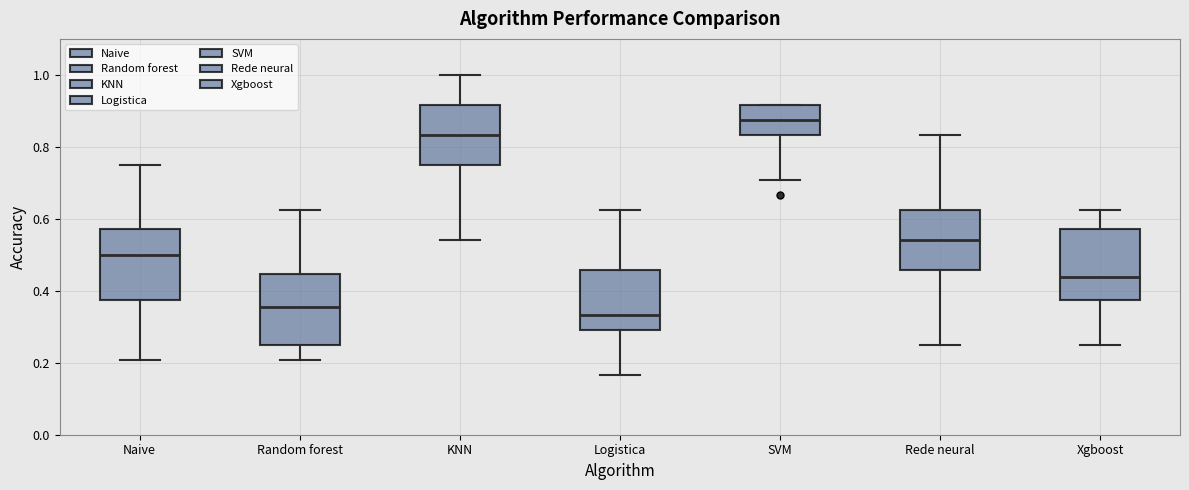

Reading left to right, read every box against the y-axis: the position of its median line, the range the box covers, and the ends of its whiskers. The values are not printed on the chart, so give them approximately, as read against the axis.

Naive: median 0.50, box 0.38 to 0.58, whiskers 0.20 to 0.76
Random forest: median 0.36, box 0.26 to 0.44, whiskers 0.20 to 0.62
KNN: median 0.84, box 0.76 to 0.92, whiskers 0.54 to 1.00
Logistica: median 0.34, box 0.30 to 0.46, whiskers 0.16 to 0.62
SVM: median 0.88, box 0.84 to 0.92, whiskers 0.70 to 0.92
Rede neural: median 0.54, box 0.46 to 0.62, whiskers 0.26 to 0.84
Xgboost: median 0.44, box 0.38 to 0.58, whiskers 0.26 to 0.62